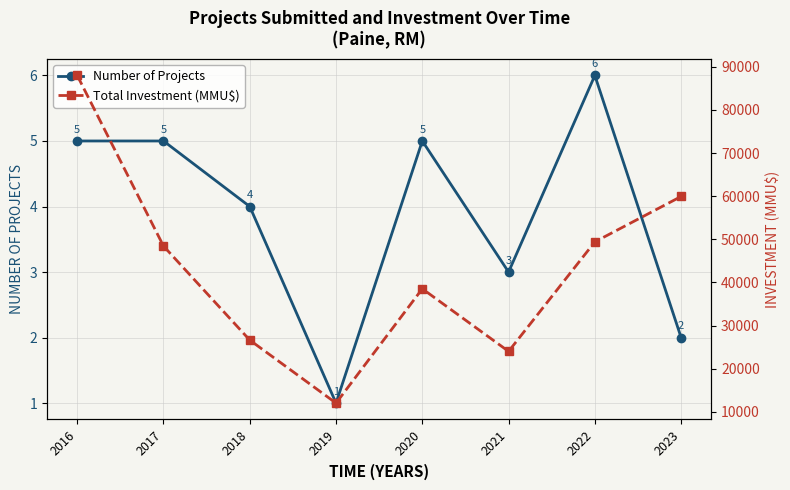

At which label does Number of Projects first exceed 5?

2022